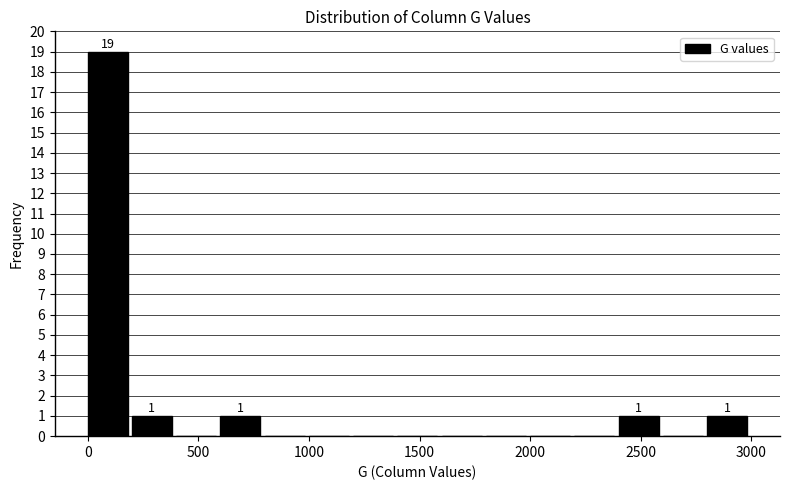

Over which range of the x-axis is the bar tallest?

-10 to 190